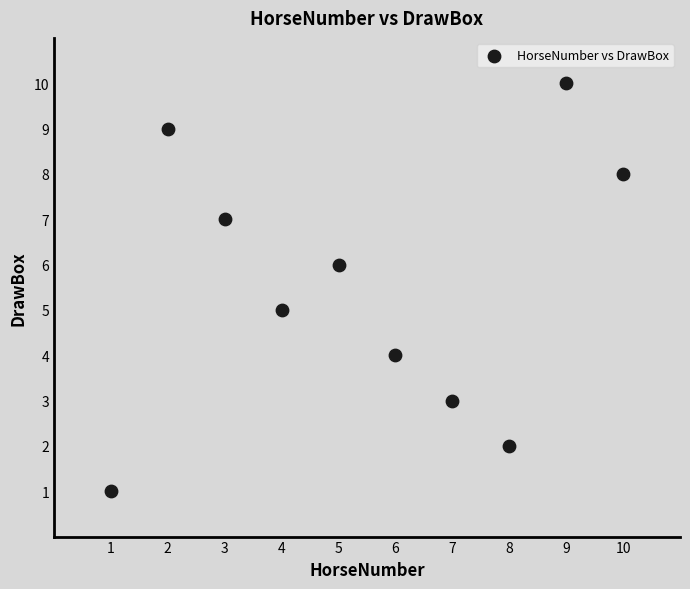

What is the range of X values (max minus min)?

9